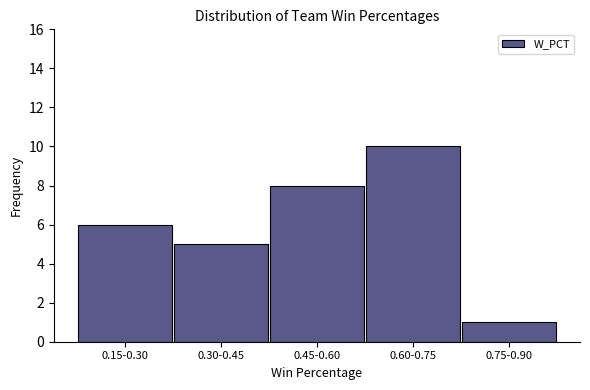

Reading left to right, list all the values displayed in this chart.

6	5	8	10	1